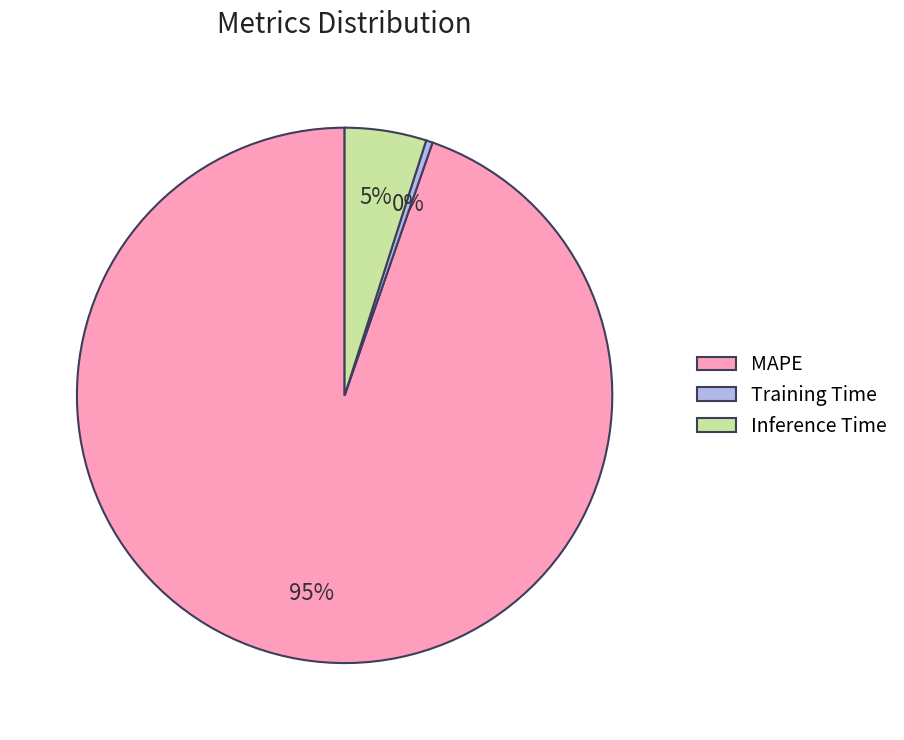

Do Training Time and MAPE together represent more than half of the pie?

Yes